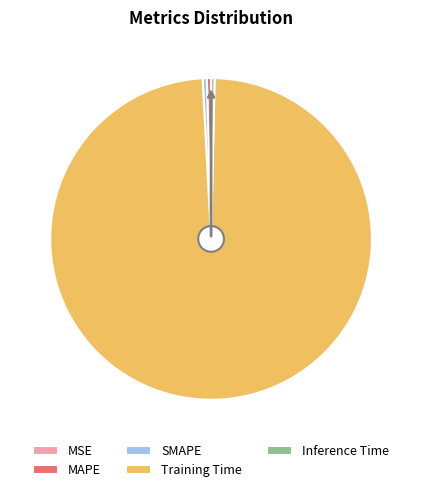

Is the sum of Training Time and MAPE greater than half?

Yes